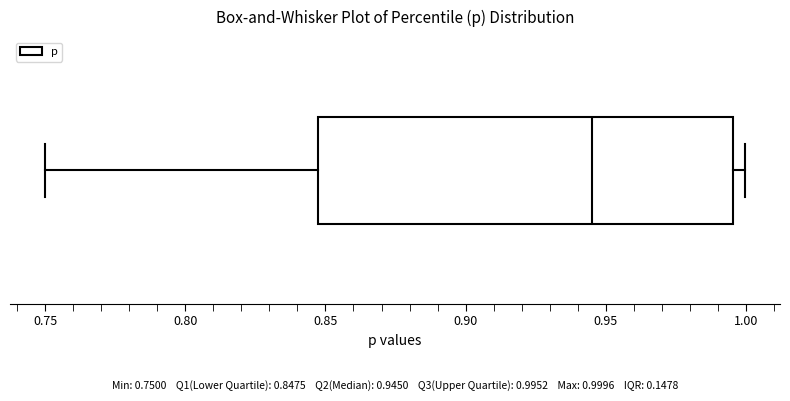

Where is the right edge of the box on the x-axis? The values are not printed on the chart, so give them approximately, as read against the axis.

0.995